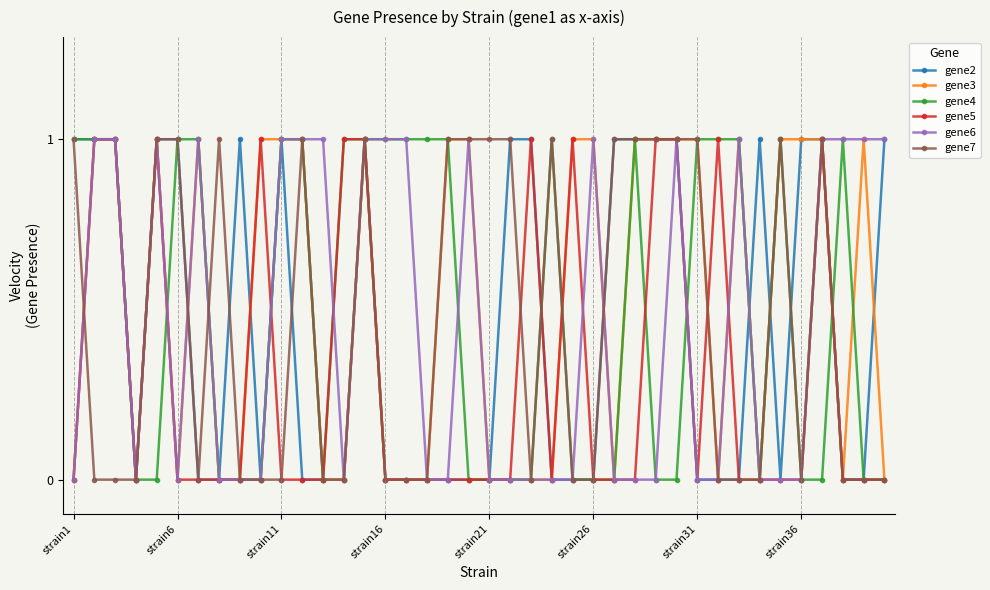

How many distinct data groups are displayed?

6